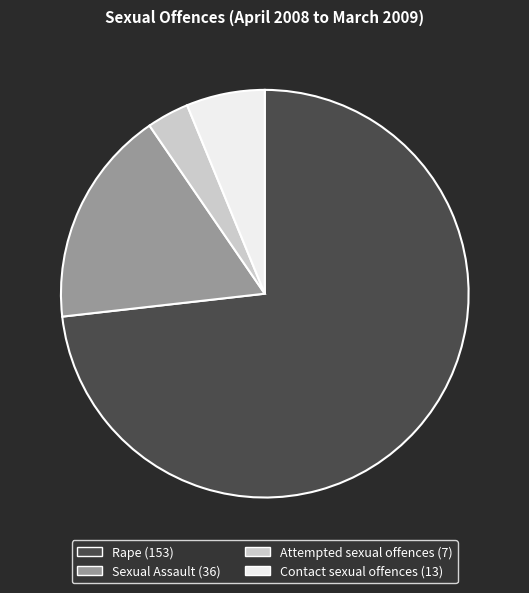

What is the ratio of the value at Sexual Assault to the value at Attempted sexual offences?

5.1